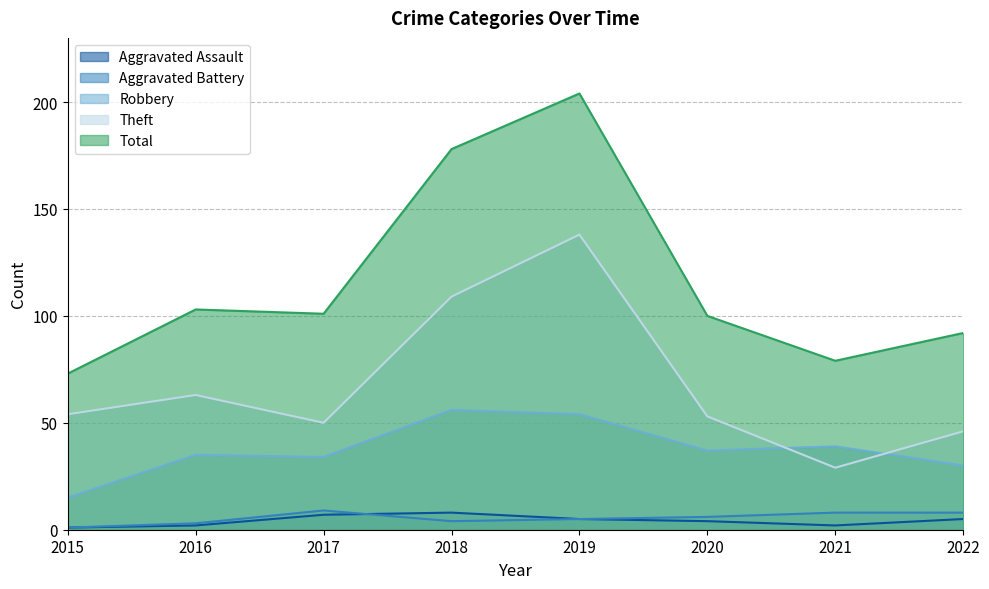

List the series in order of their peak value, highest first.

Total, Theft, Robbery, Aggravated Battery, Aggravated Assault